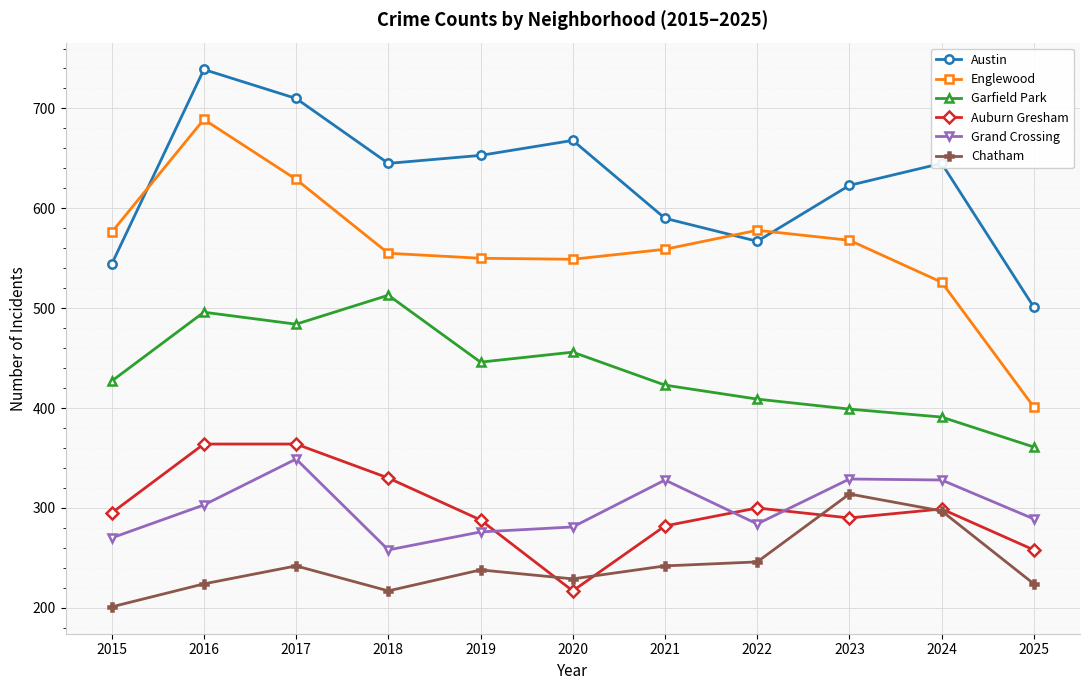

At which category does the chart reach its minimum across all series?

2015